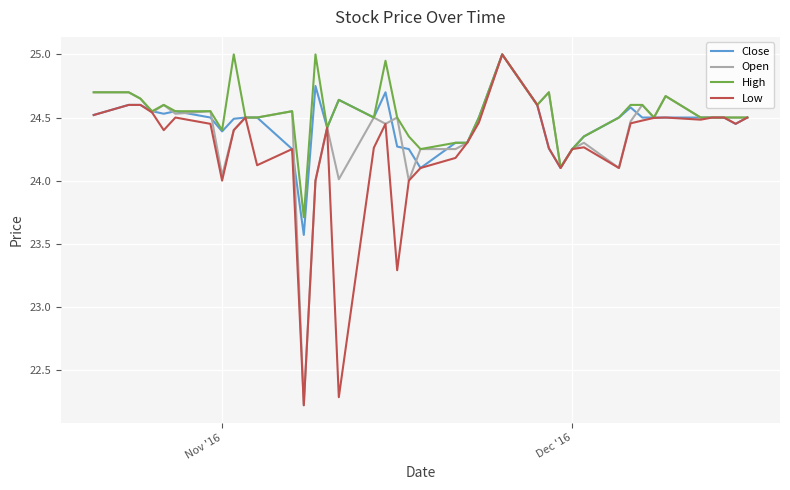

Rank the series by their average value, from highest to lowest.

High, Close, Open, Low